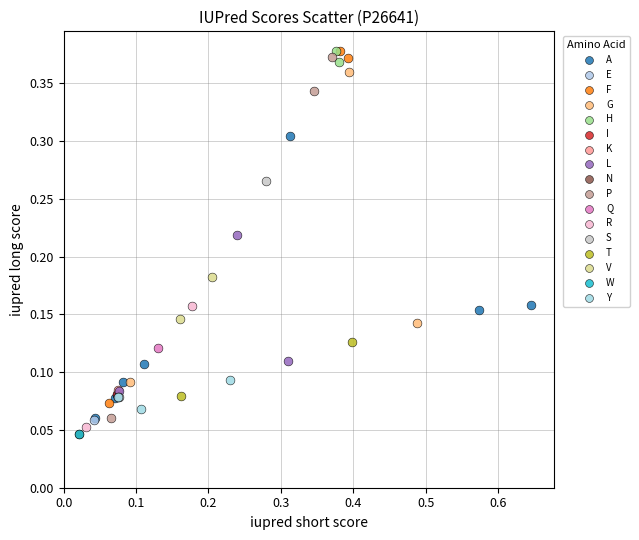

What are all the series names shown in the legend?

A, E, F, G, H, I, K, L, N, P, Q, R, S, T, V, W, Y